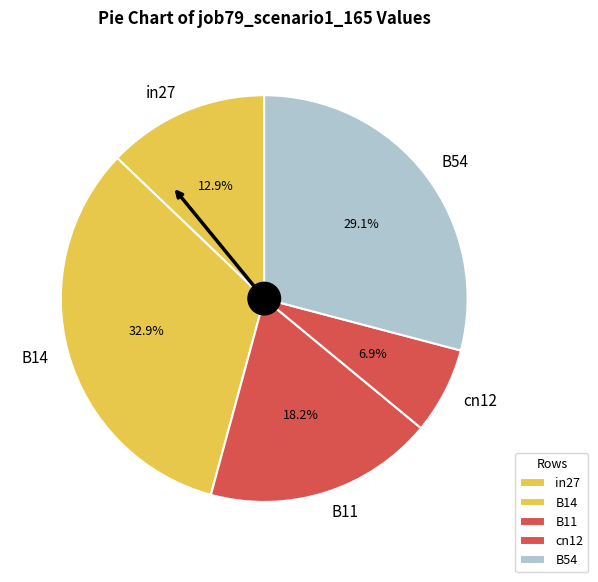

How many slices are in this pie chart?

5